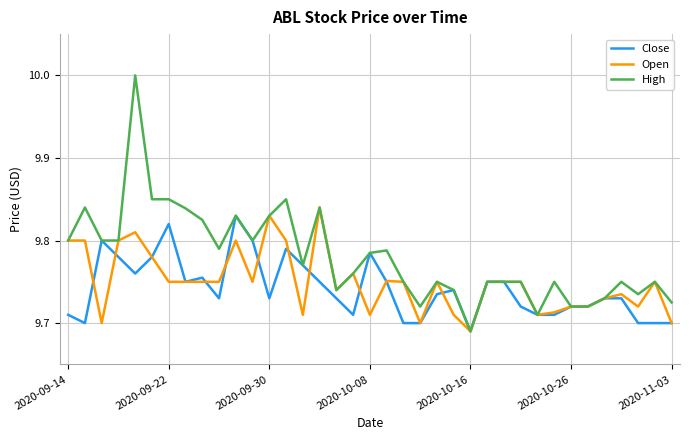

Which series has the largest total across all categories?

High